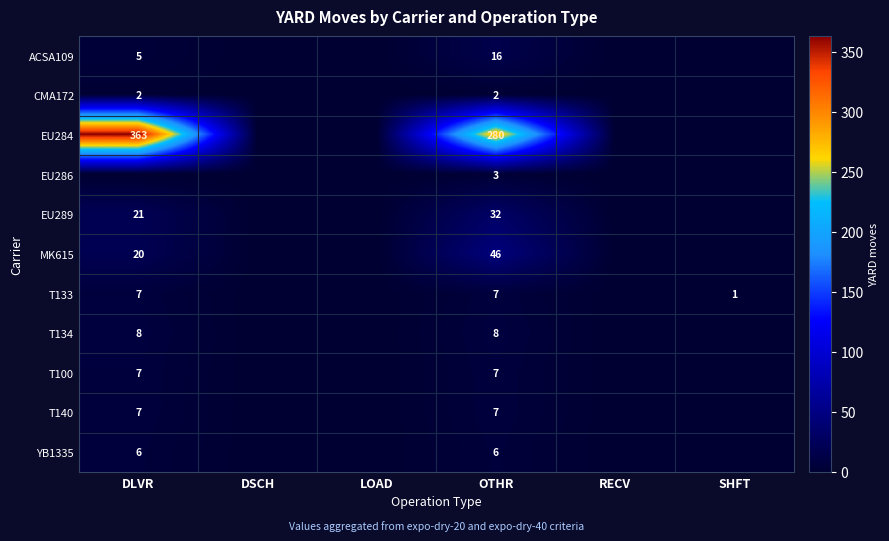

Count the number of data series in this chart.

11